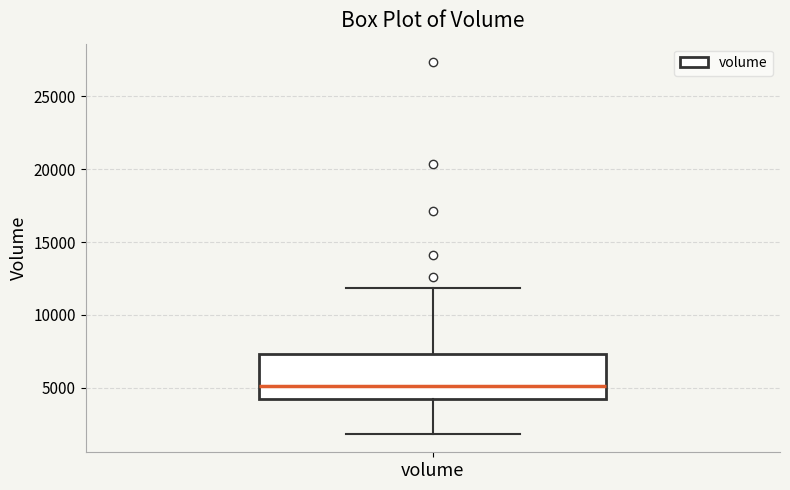

Transcribe this box plot: give where the median line is, the range the box spans, and where the two whiskers end, as read against the y-axis. The values are not printed on the chart, so give them approximately, as read against the axis.

median 5000, box 4000 to 7500, whiskers 2000 to 12000